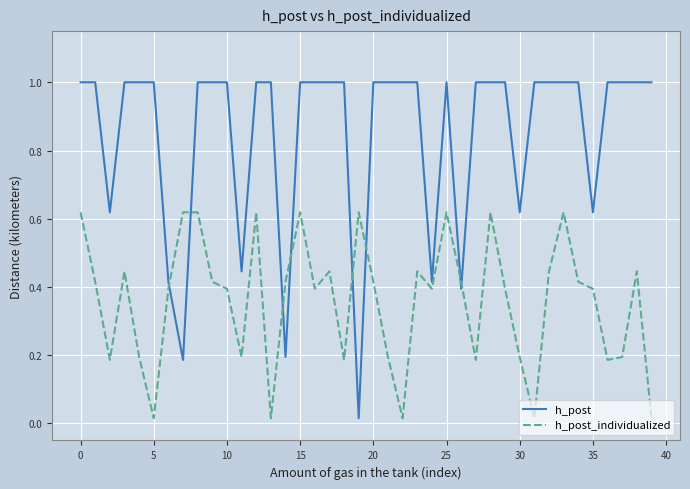

What is the greatest value displayed?

1.0